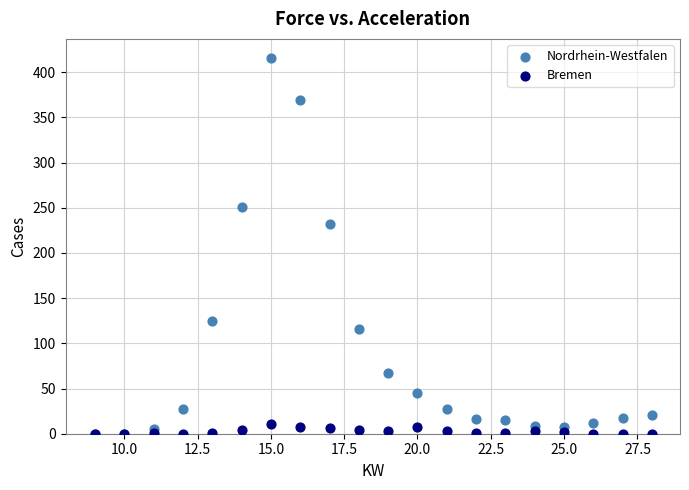

Across all series, what Y value is closest to 208?

232